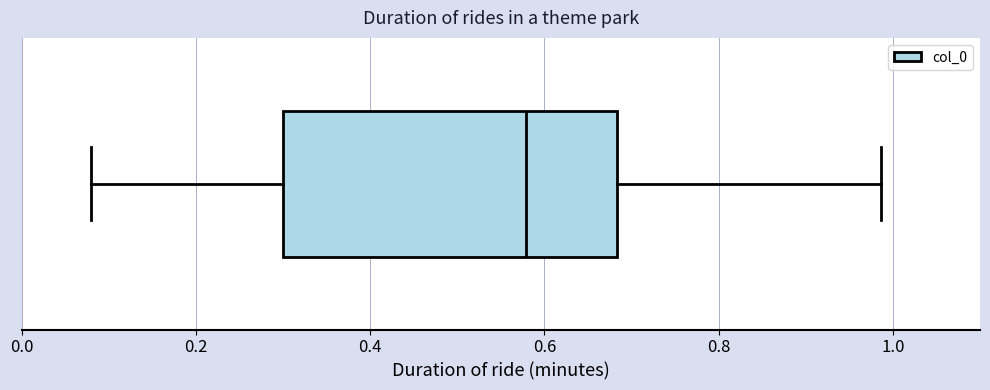

Read this box plot against the x-axis: the position of the median line, the range covered by the box, and the ends of both whiskers. The values are not printed on the chart, so give them approximately, as read against the axis.

median 0.58, box 0.30 to 0.68, whiskers 0.08 to 0.98